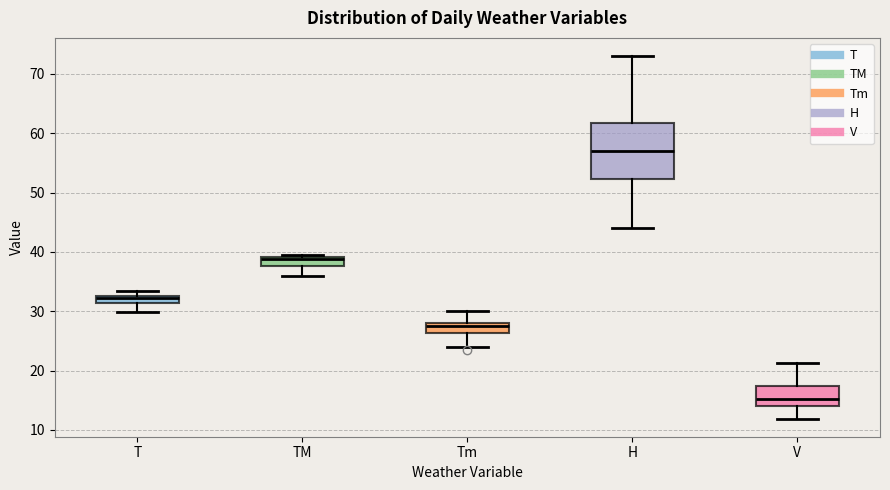

Which box's median line is the lowest?

V